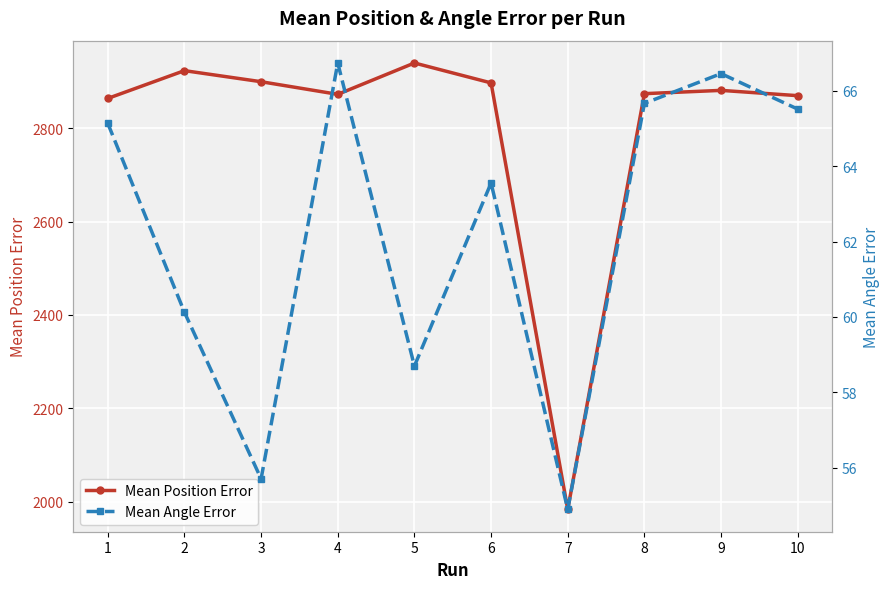

True or false: Mean Position Error has more than 0 interior local peaks.

True